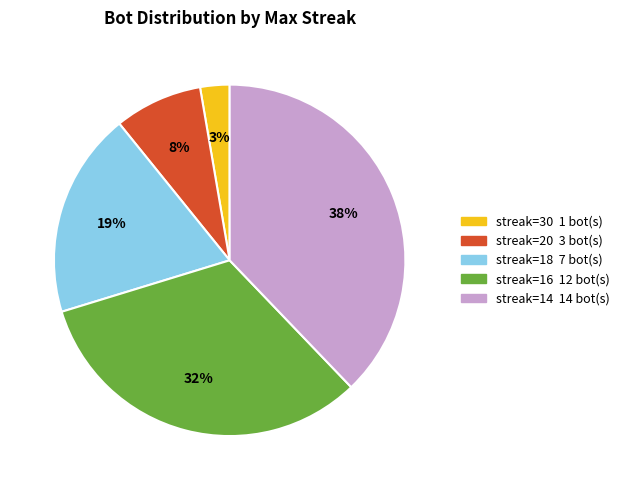

To the nearest percent, what is the average slice percentage?

20%